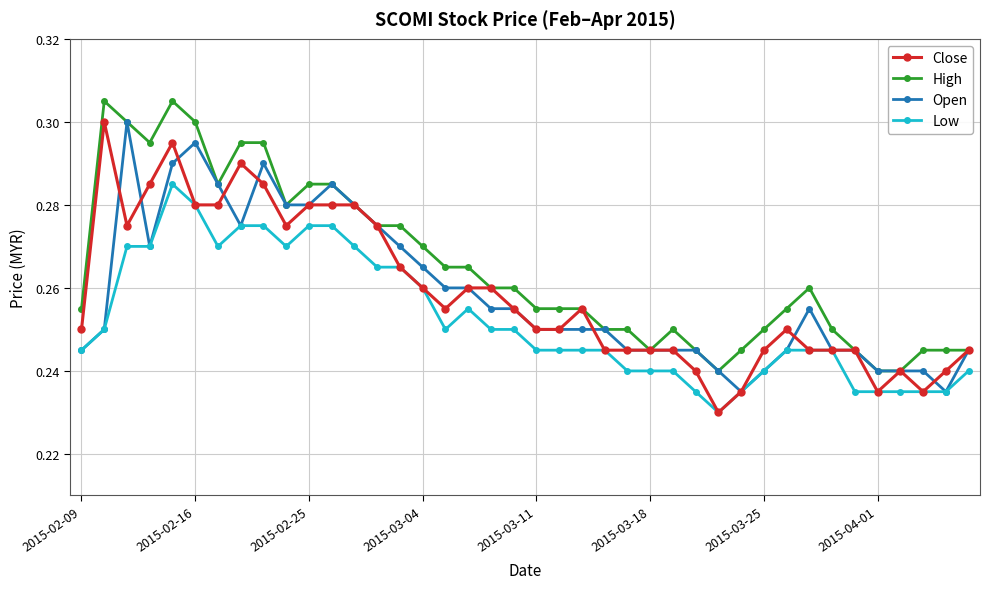

True or false: High and Low cross at least once.

False